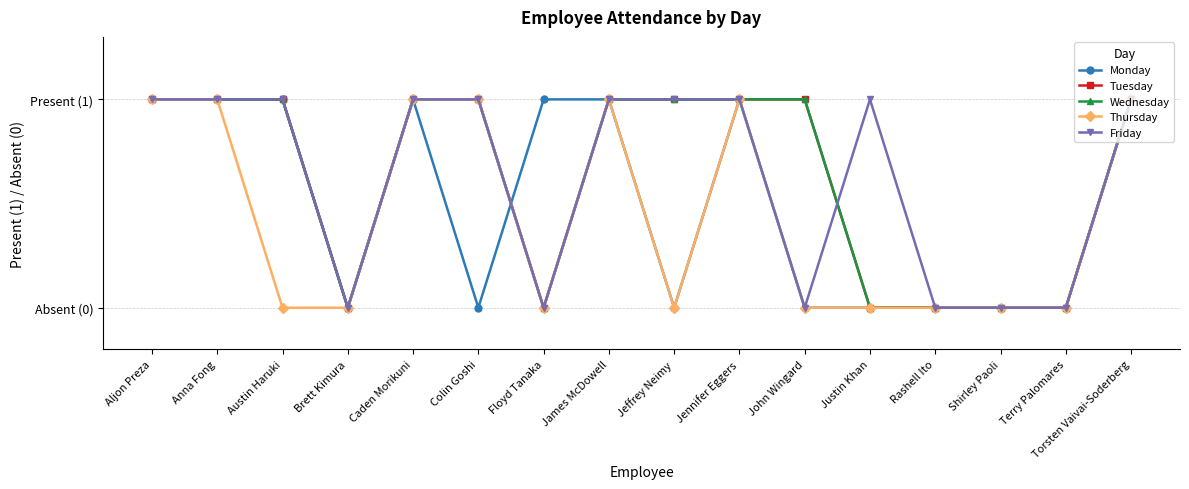

What is the maximum value shown in the chart?

1